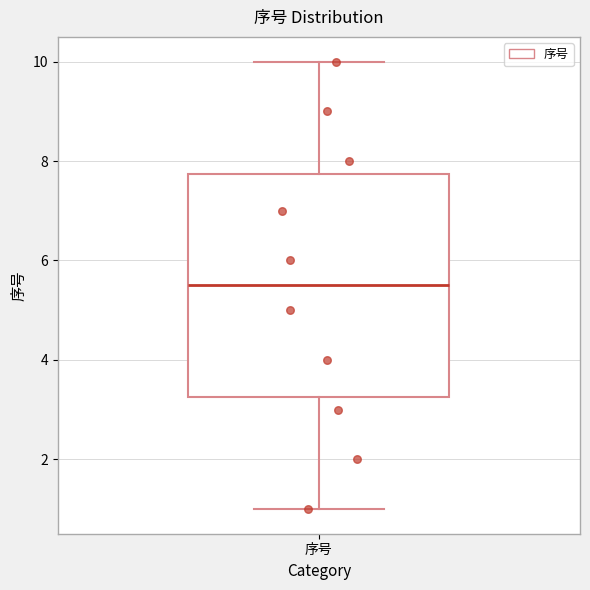

Transcribe this box plot: give where the median line is, the range the box spans, and where the two whiskers end, as read against the y-axis. The values are not printed on the chart, so give them approximately, as read against the axis.

median 5.6, box 3.2 to 7.8, whiskers 1.0 to 10.0